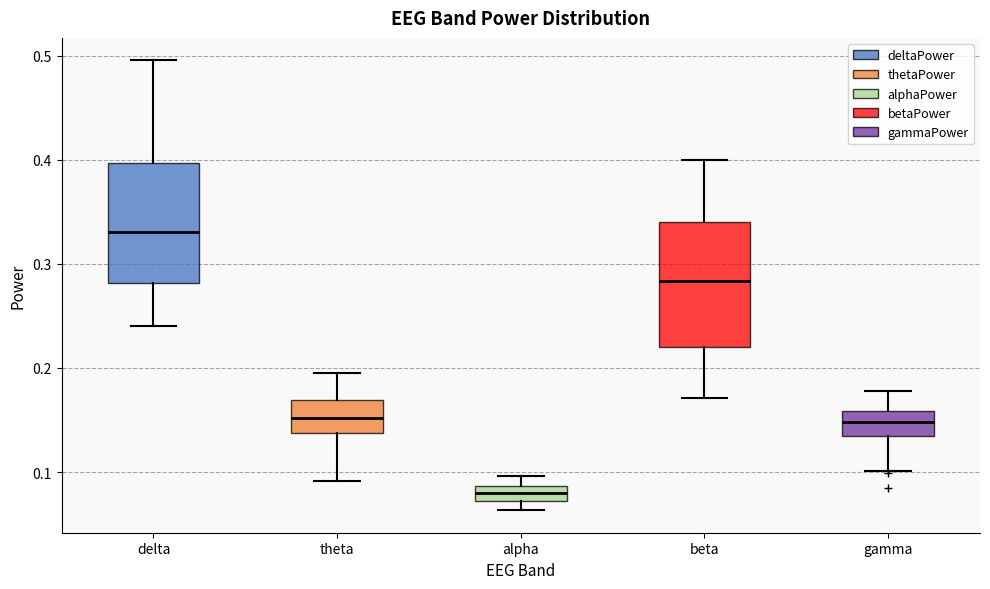

Where does the median line of the box for beta sit on the y-axis? The values are not printed on the chart, so give them approximately, as read against the axis.

0.28